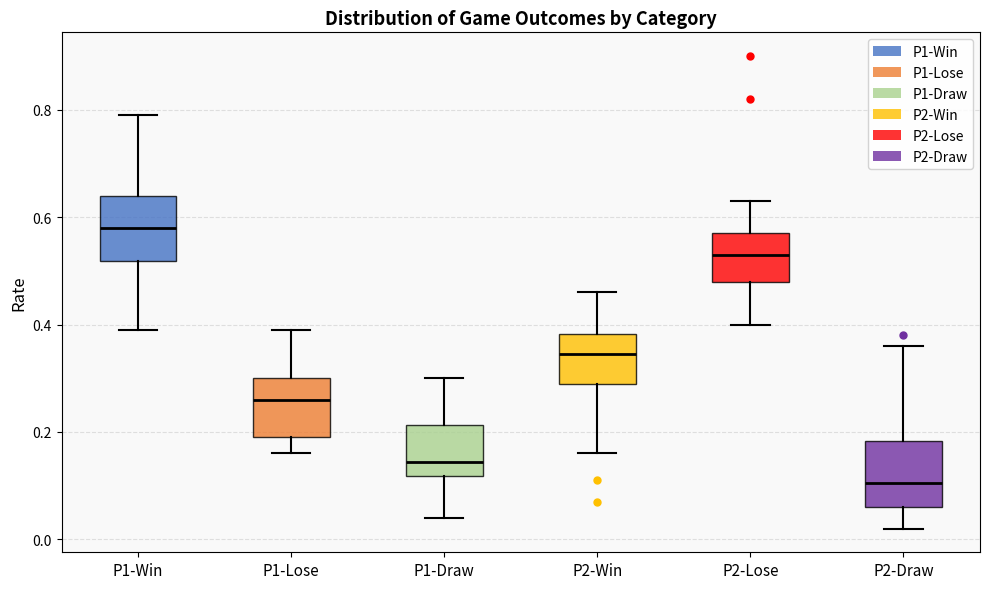

Reading left to right, transcribe this box plot: for each box, give where its median line is, the range the box spans, and where its two whiskers end, as read against the y-axis. The values are not printed on the chart, so give them approximately, as read against the axis.

P1-Win: median 0.58, box 0.52 to 0.64, whiskers 0.40 to 0.80
P1-Lose: median 0.26, box 0.20 to 0.30, whiskers 0.16 to 0.40
P1-Draw: median 0.14, box 0.12 to 0.22, whiskers 0.04 to 0.30
P2-Win: median 0.34, box 0.30 to 0.38, whiskers 0.16 to 0.46
P2-Lose: median 0.54, box 0.48 to 0.58, whiskers 0.40 to 0.64
P2-Draw: median 0.10, box 0.06 to 0.18, whiskers 0.02 to 0.36